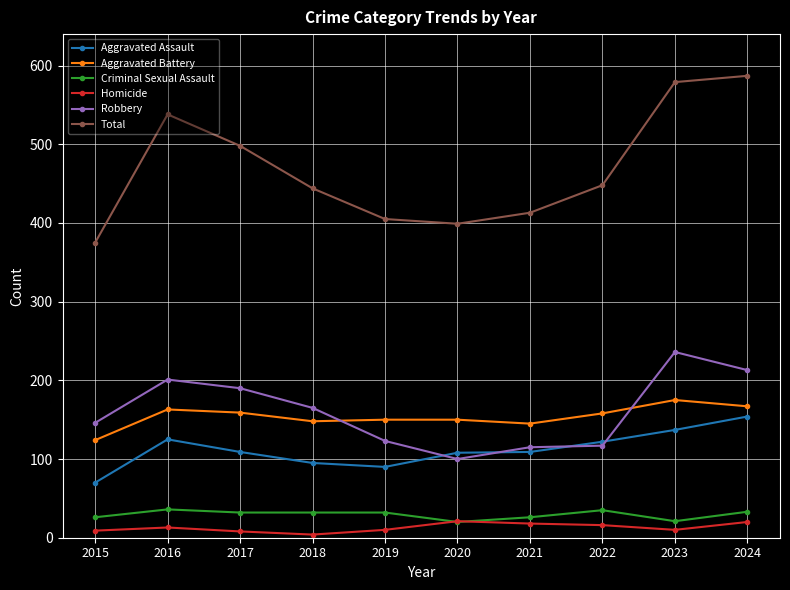

At which label does Total reach its minimum?

2015